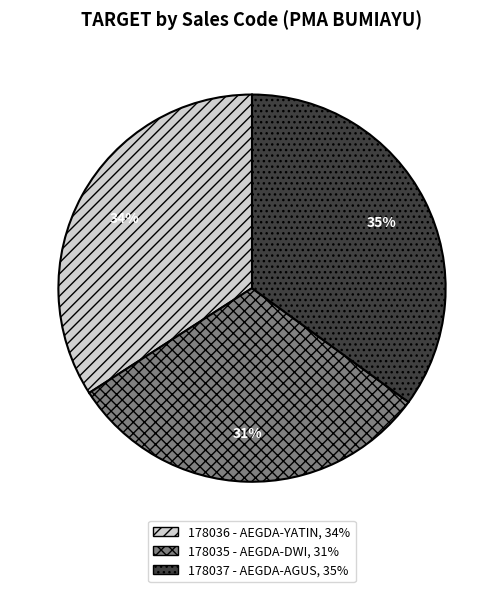

Rank the categories by value from highest to lowest.

178037 - AEGDA-AGUS, 178036 - AEGDA-YATIN, 178035 - AEGDA-DWI